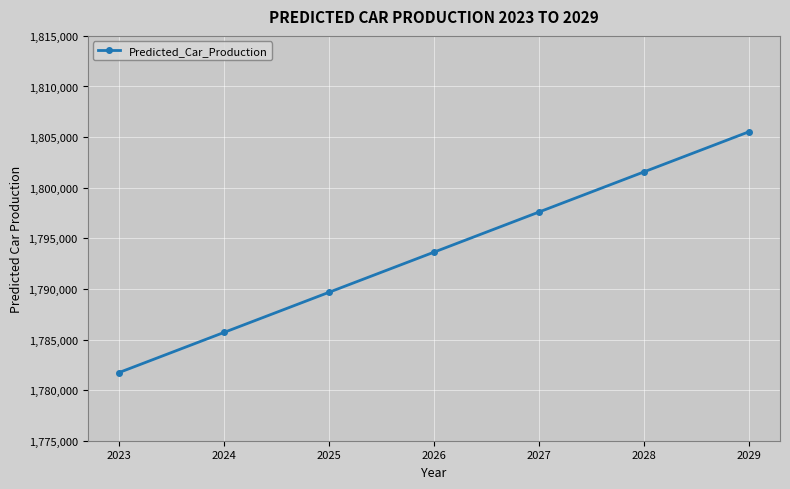

Where does the data first go above 1793623?

2026